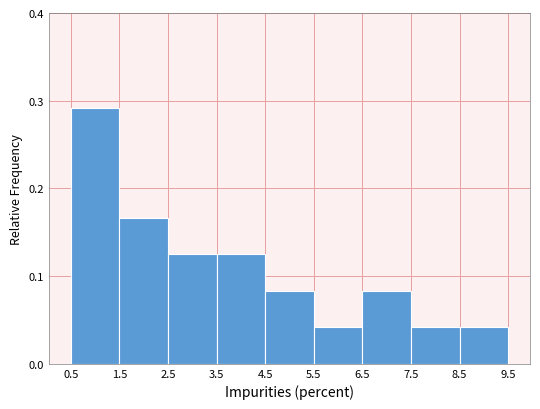

Reading left to right, list every bar in this chart as the range it spans on the x-axis followed by its height. The values are not printed on the chart, so give them approximately, as read against the axis.

0.5 to 1.5: 0.29
1.5 to 2.5: 0.17
2.5 to 3.5: 0.13
3.5 to 4.5: 0.13
4.5 to 5.5: 0.08
5.5 to 6.5: 0.04
6.5 to 7.5: 0.08
7.5 to 8.5: 0.04
8.5 to 9.5: 0.04